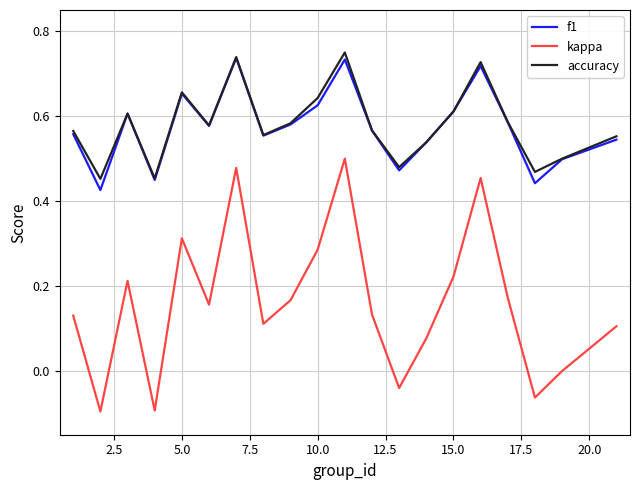

Which series has the largest range (max minus min)?

kappa